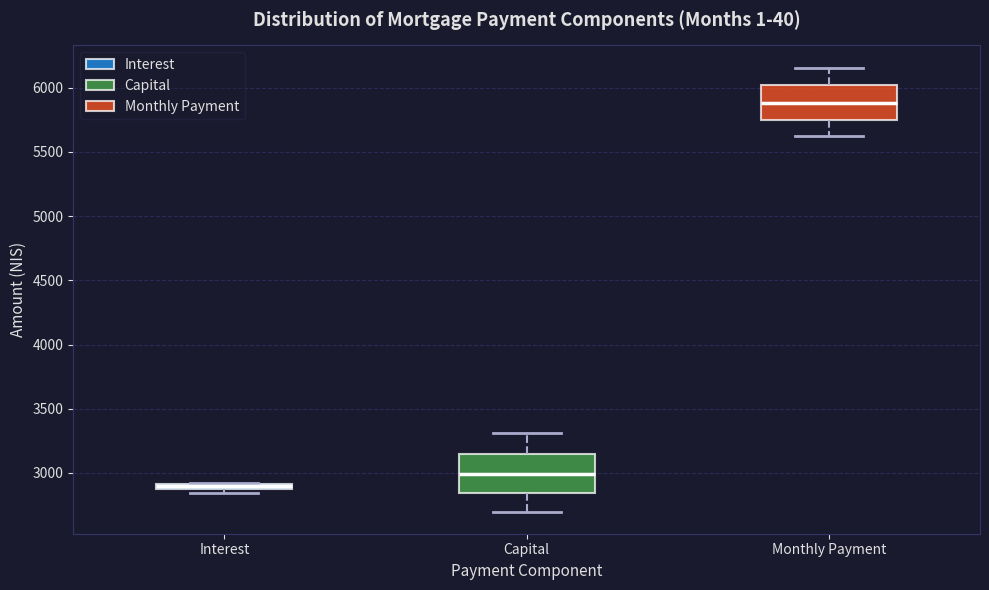

Where does the lower whisker of the box for Capital end on the y-axis? The values are not printed on the chart, so give them approximately, as read against the axis.

2700